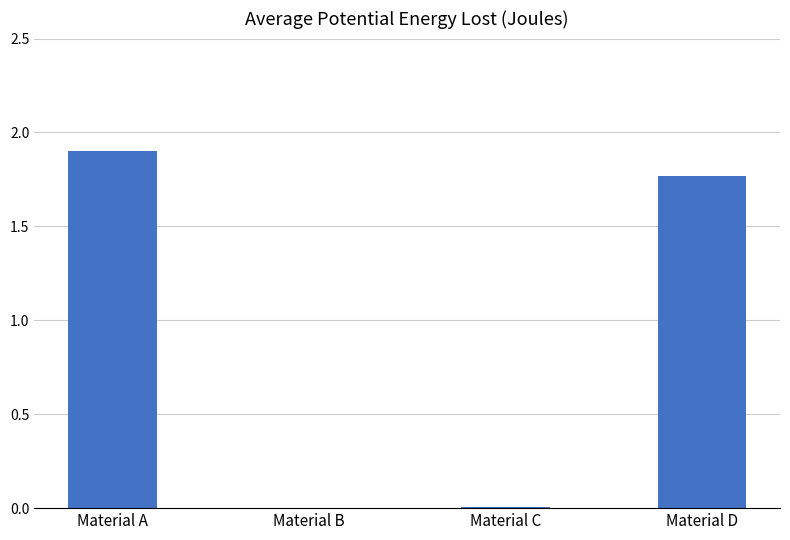

The value at Material A is 3.0. True or false?

False